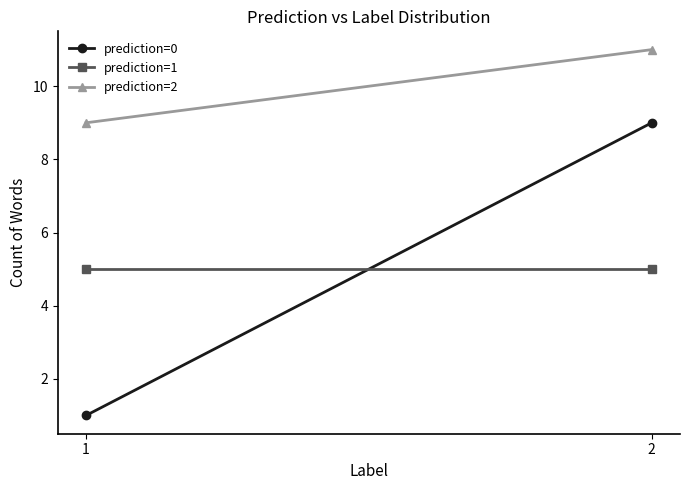

At how many categories does at least one series exceed 5?

2